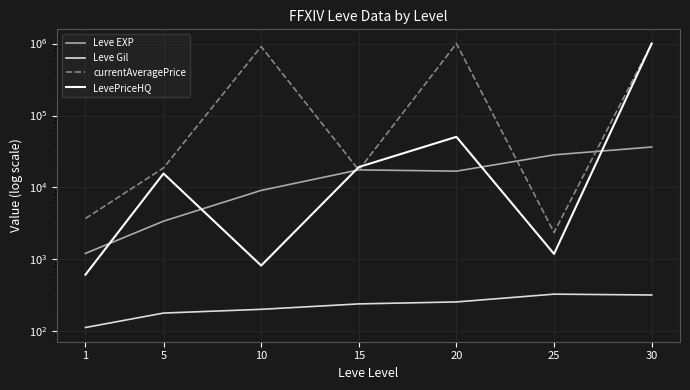

Which category has the lowest value in the currentAveragePrice series?

25